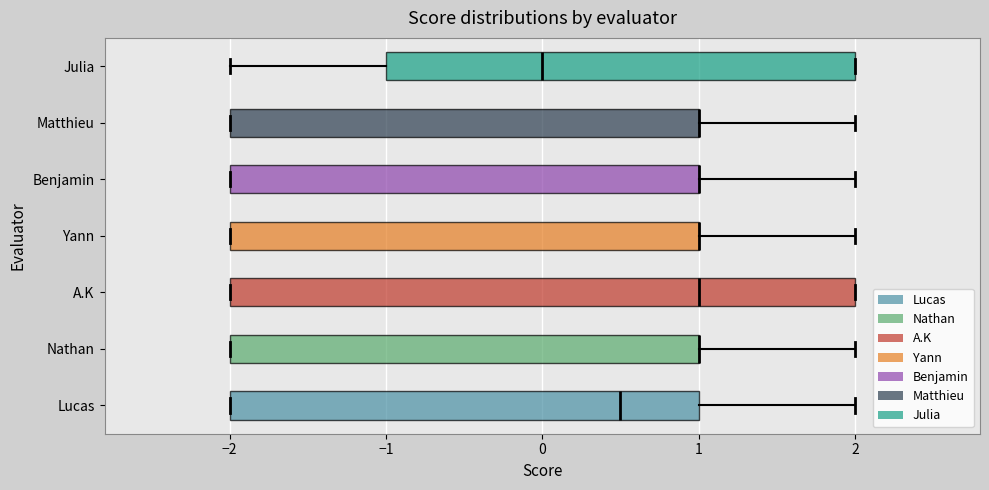

Reading bottom to top, read every box against the x-axis: the position of its median line, the range the box covers, and the ends of its whiskers. The values are not printed on the chart, so give them approximately, as read against the axis.

Lucas: median 0.5, box -2.0 to 1.0, whiskers -2.0 to 2.0
Nathan: median 1.0 (drawn on the box's right edge), box -2.0 to 1.0, whiskers -2.0 to 2.0
A.K: median 1.0, box -2.0 to 2.0, whiskers -2.0 to 2.0
Yann: median 1.0 (drawn on the box's right edge), box -2.0 to 1.0, whiskers -2.0 to 2.0
Benjamin: median 1.0 (drawn on the box's right edge), box -2.0 to 1.0, whiskers -2.0 to 2.0
Matthieu: median 1.0 (drawn on the box's right edge), box -2.0 to 1.0, whiskers -2.0 to 2.0
Julia: median 0.0, box -1.0 to 2.0, whiskers -2.0 to 2.0